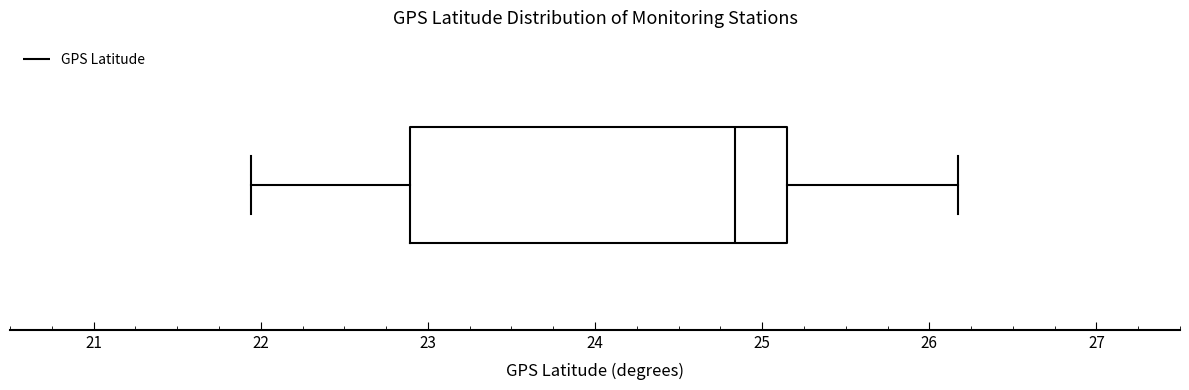

Where does the left whisker of the box end on the x-axis? The values are not printed on the chart, so give them approximately, as read against the axis.

21.9